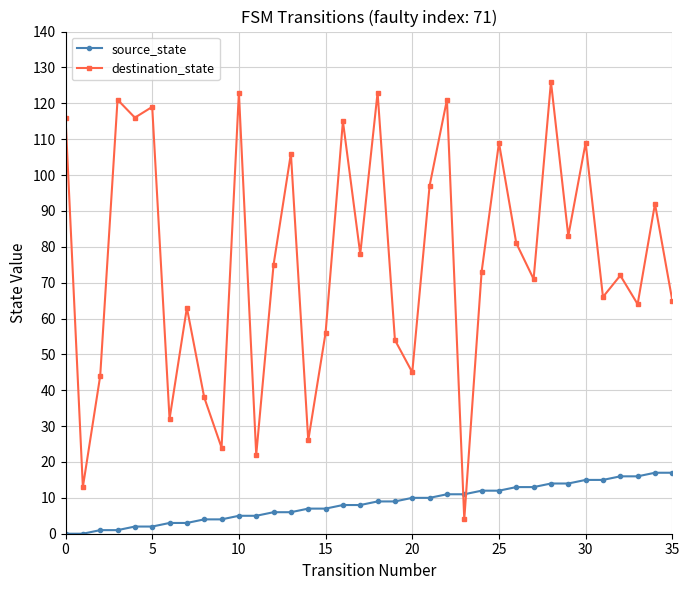

After their last crossing, which series has the higher values: source_state or destination_state?

destination_state